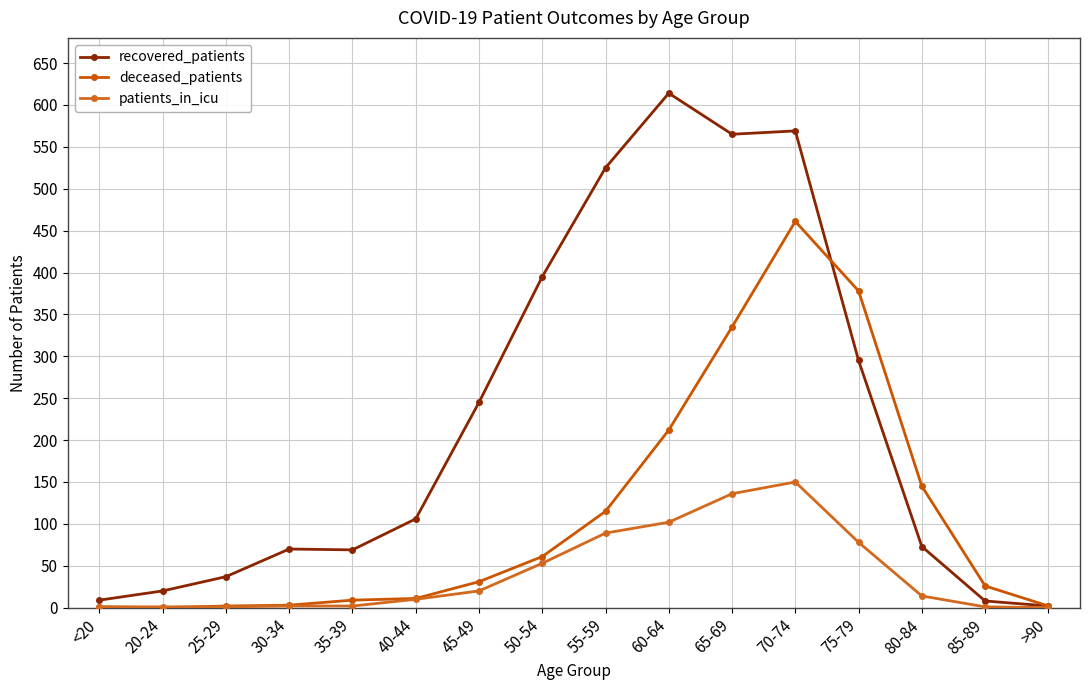

How many lines are shown in the chart?

3